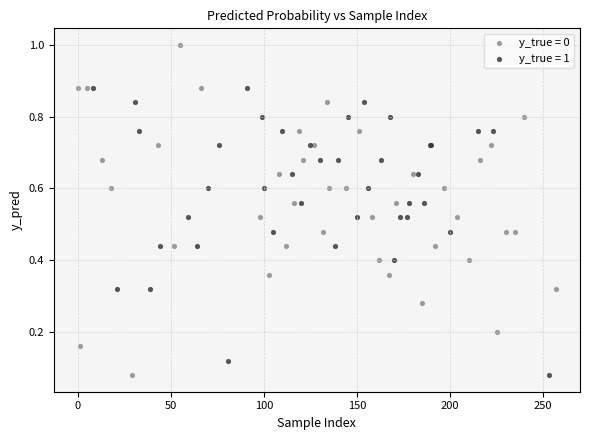

Which series contains the highest Y value?

y_true = 0